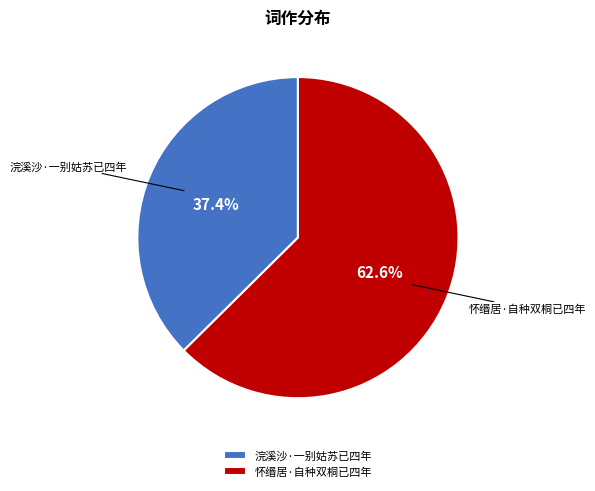

Is there a majority slice in this chart?

Yes